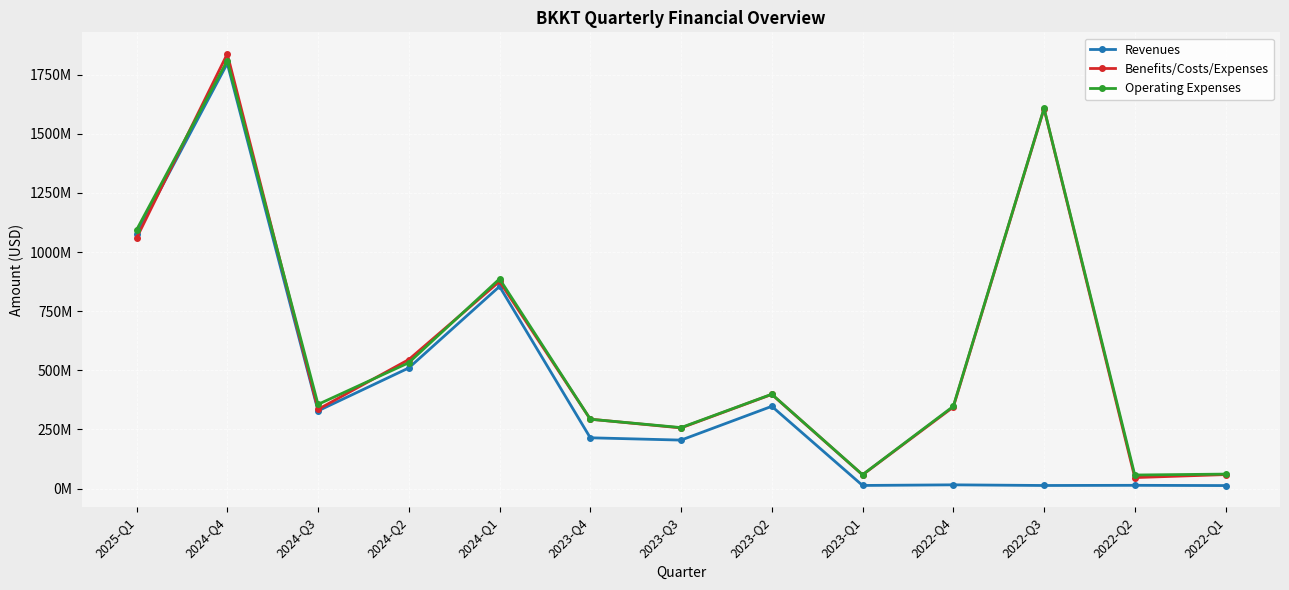

What is the value of the Benefits/Costs/Expenses point at the 11th from the left?

1606014000